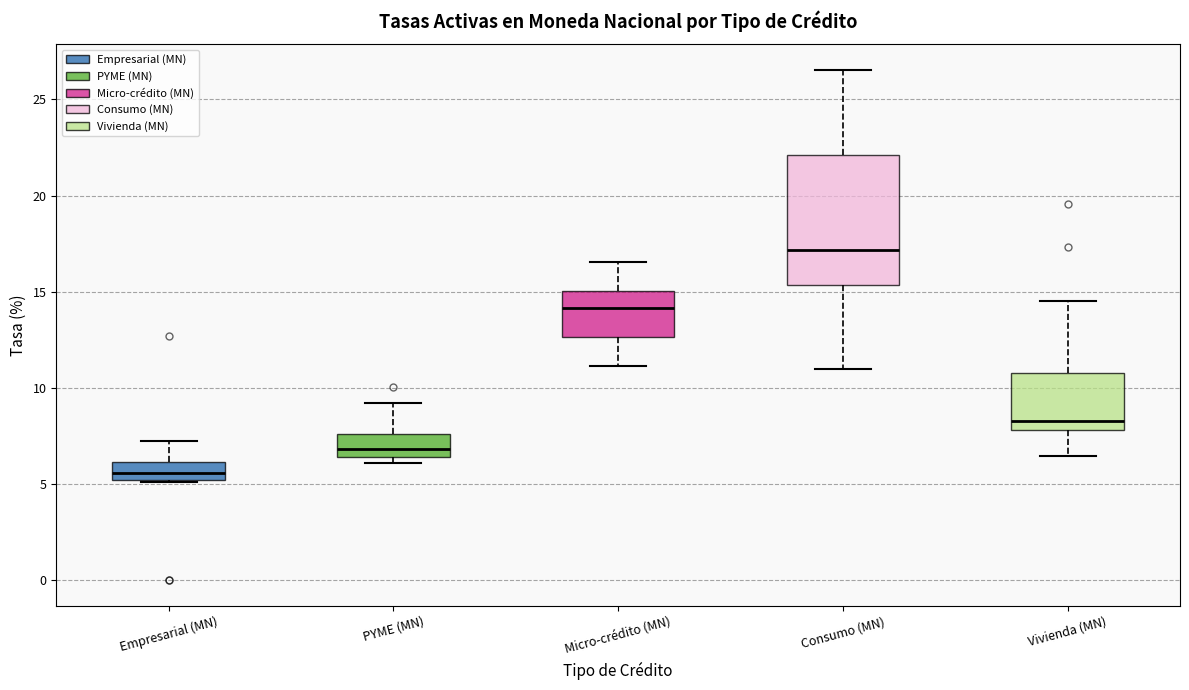

Reading left to right, transcribe this box plot: for each box, give where its median line is, the range the box spans, and where its two whiskers end, as read against the y-axis. The values are not printed on the chart, so give them approximately, as read against the axis.

Empresarial (MN): median 5.5, box 5.0 to 6.0, whiskers 5.0 to 7.0
PYME (MN): median 7.0, box 6.5 to 7.5, whiskers 6.0 to 9.0
Micro-crédito (MN): median 14.0, box 12.5 to 15.0, whiskers 11.0 to 16.5
Consumo (MN): median 17.0, box 15.5 to 22.0, whiskers 11.0 to 26.5
Vivienda (MN): median 8.5, box 8.0 to 11.0, whiskers 6.5 to 14.5